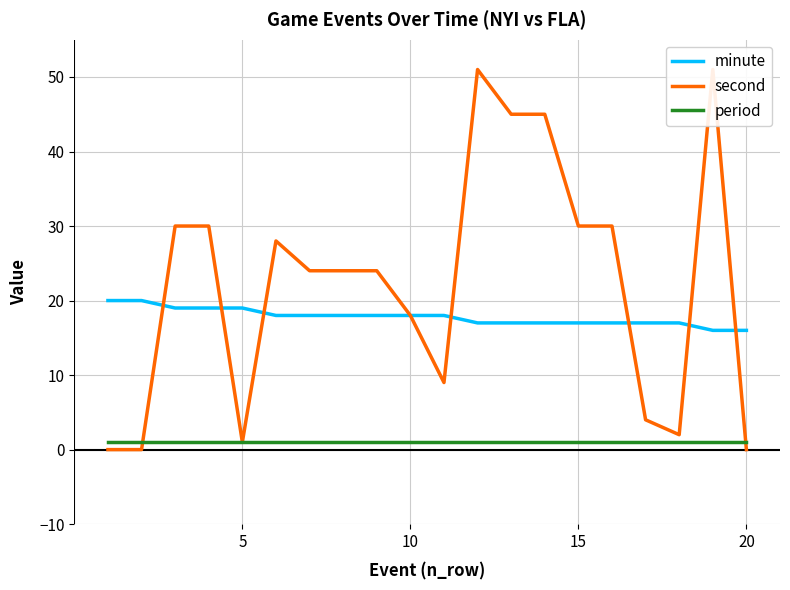

True or false: second has more than 1 interior local peaks.

True